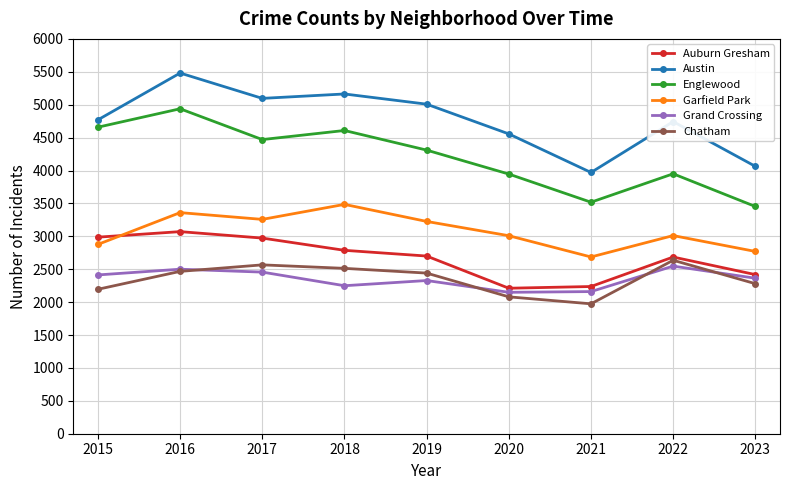

What is the value of the Auburn Gresham point at the 4th from the left?

2787